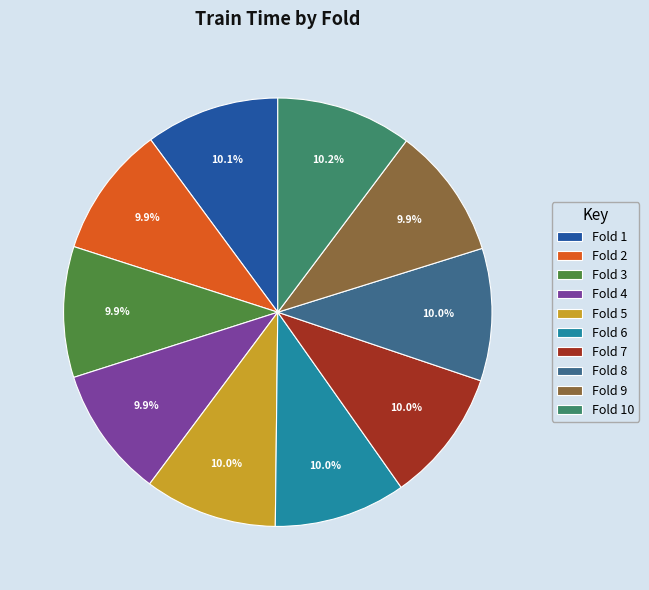

How much of the chart is everything except Fold 9?

90.1%